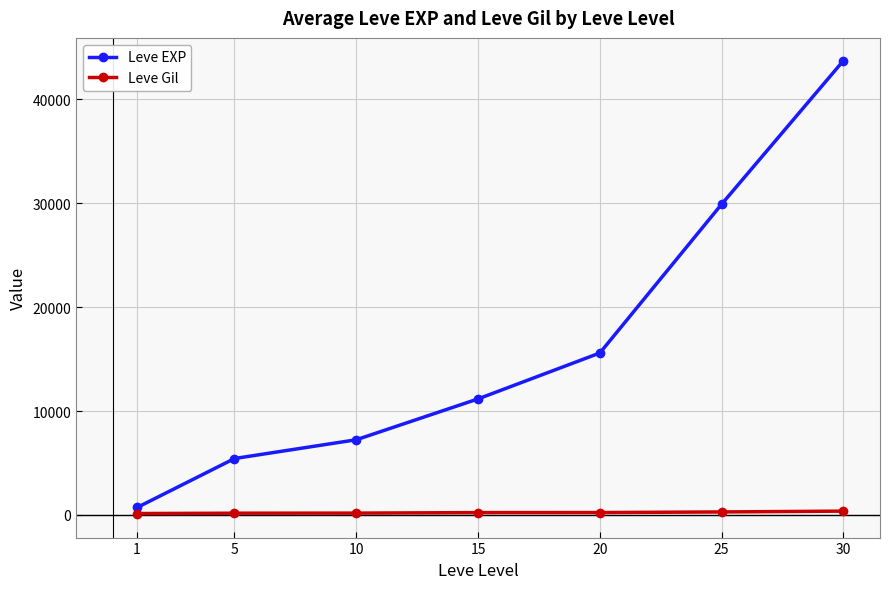

Is the value of Leve EXP at 5 greater than the value of Leve Gil at 25?

Yes